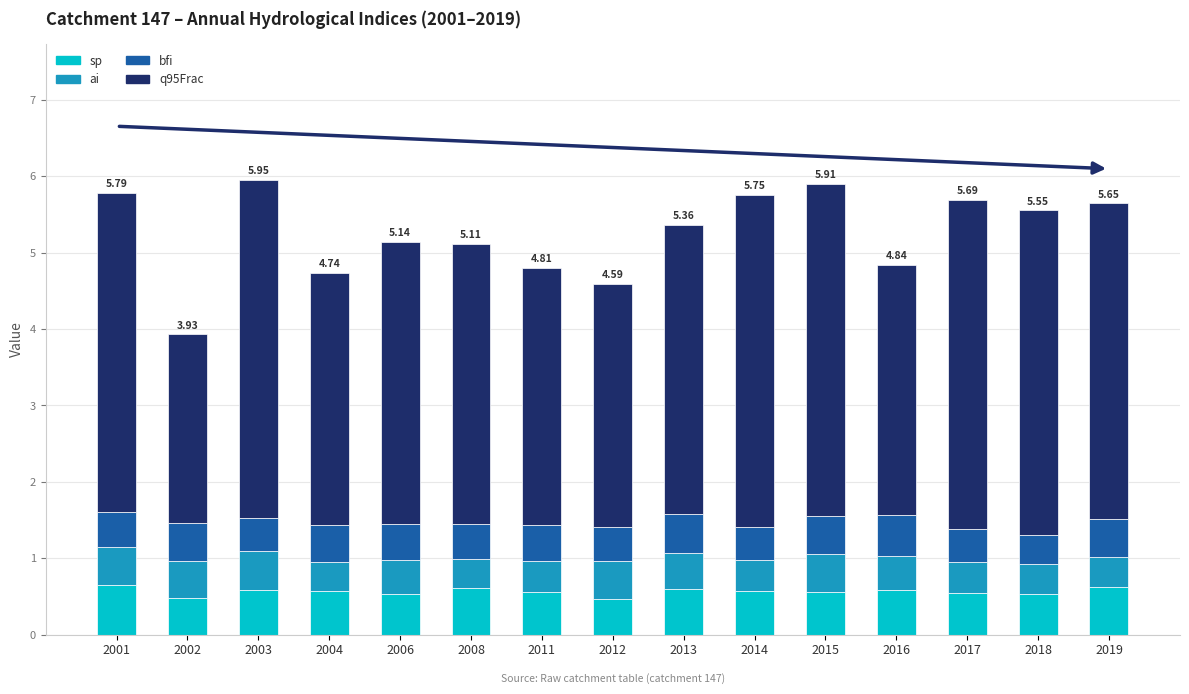

Which series has the widest spread of values?

q95Frac